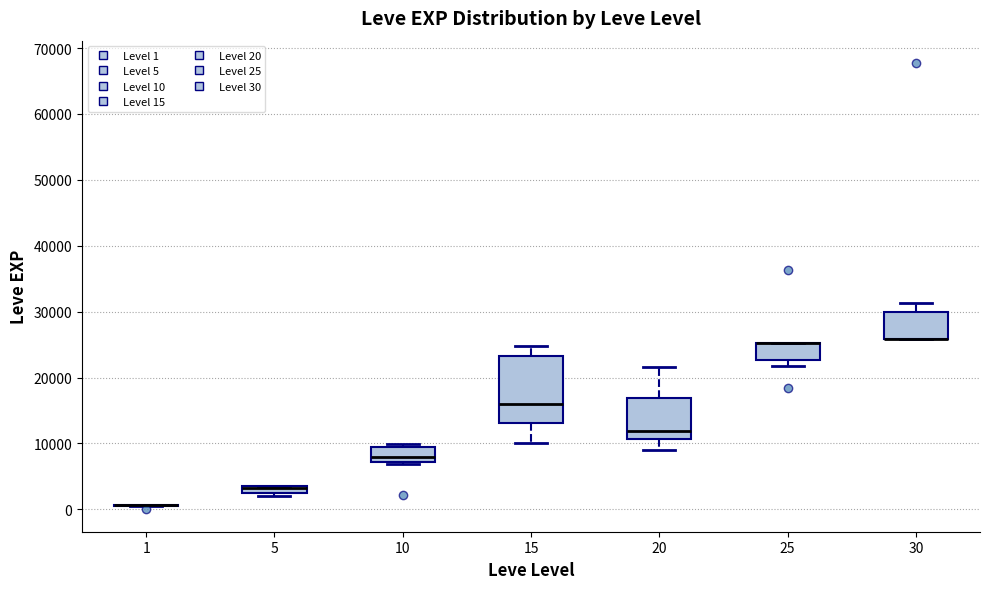

Comparing the boxes themselves (not the whiskers), which one is the tallest?

15